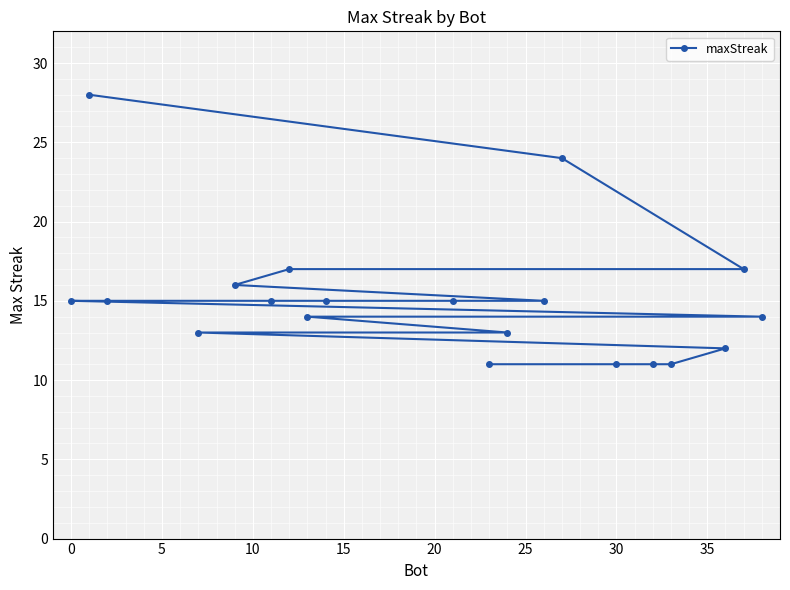

What is the maximum value shown in the chart?

28